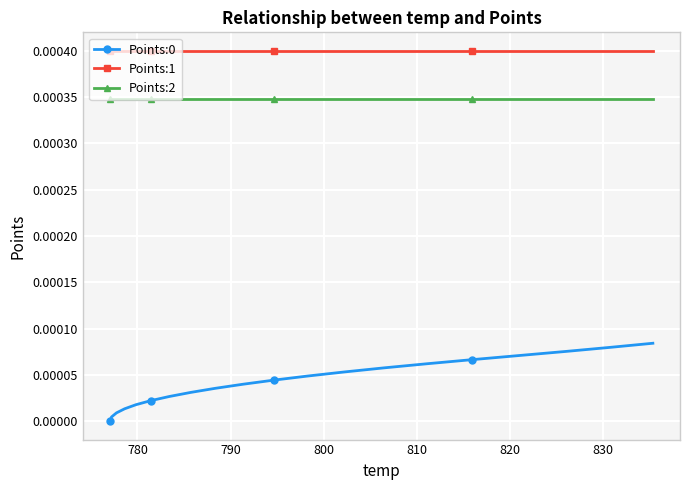

True or false: Points:0 and Points:2 cross at least once.

False